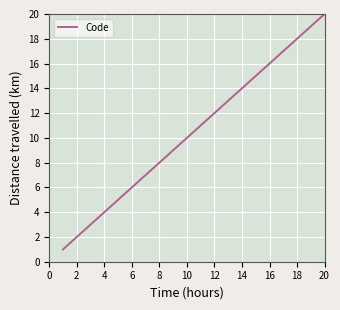

What is the maximum value shown in the chart?

20